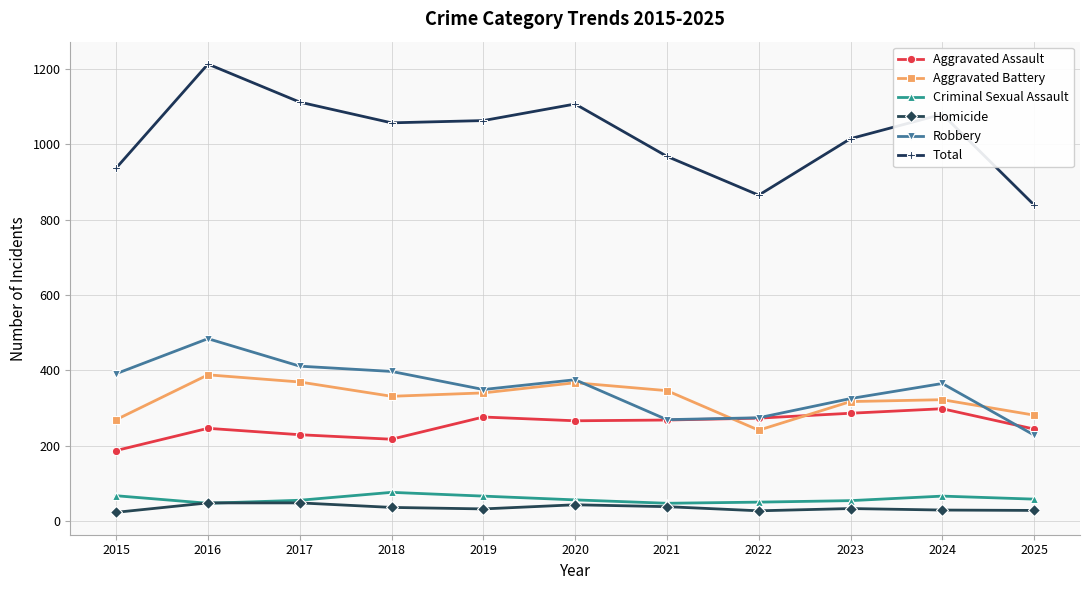

What is the difference between the highest and lowest values at 2019?

1031